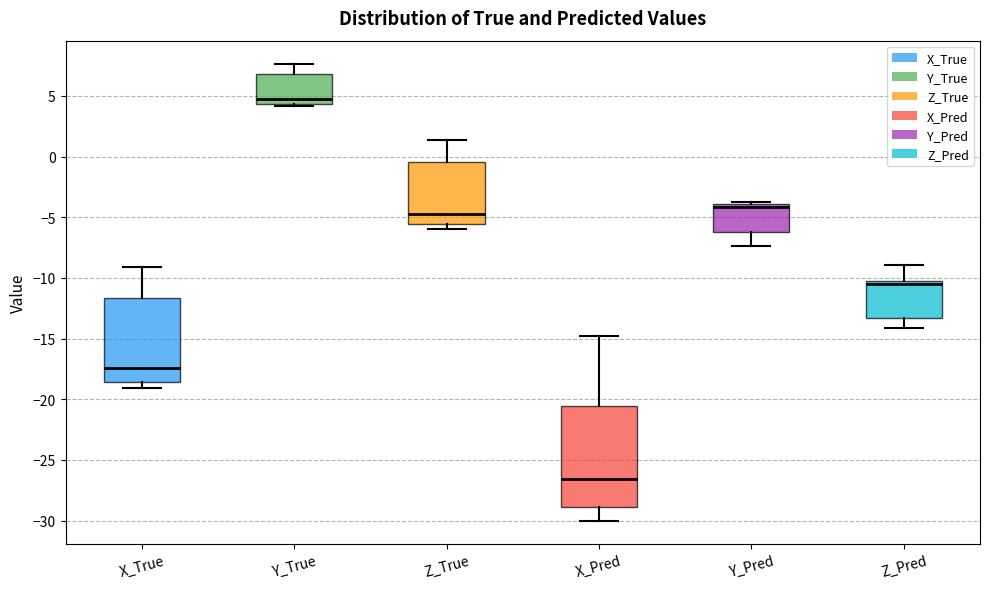

Reading left to right, read every box against the y-axis: the position of its median line, the range the box covers, and the ends of its whiskers. The values are not printed on the chart, so give them approximately, as read against the axis.

X_True: median -17.5, box -18.5 to -11.5, whiskers -19.0 to -9.0
Y_True: median 4.5 (just above the box's lower edge), box 4.5 to 7.0, whiskers 4.0 to 7.5
Z_True: median -4.5, box -5.5 to -0.5, whiskers -6.0 to 1.5
X_Pred: median -26.5, box -29.0 to -20.5, whiskers -30.0 to -15.0
Y_Pred: median -4.0 (just below the box's upper edge), box -6.0 to -4.0, whiskers -7.5 to -3.5
Z_Pred: median -10.5, box -13.5 to -10.0, whiskers -14.0 to -9.0